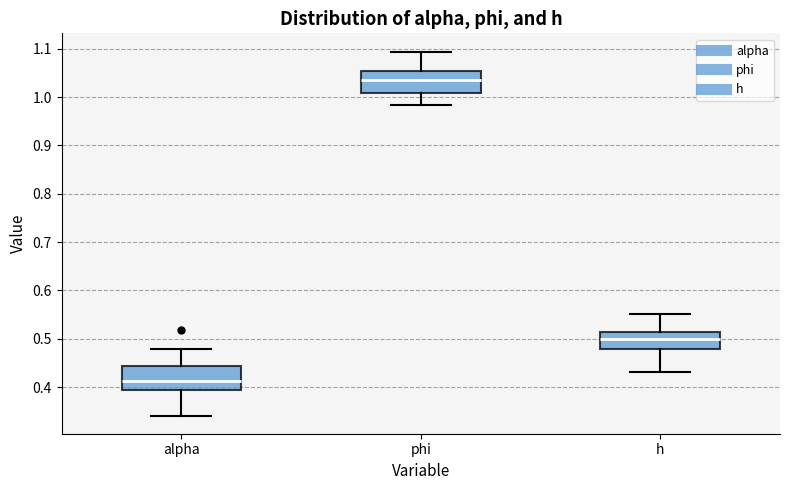

Reading left to right, transcribe this box plot: for each box, give where its median line is, the range the box spans, and where its two whiskers end, as read against the y-axis. The values are not printed on the chart, so give them approximately, as read against the axis.

alpha: median 0.41, box 0.39 to 0.44, whiskers 0.34 to 0.48
phi: median 1.04, box 1.01 to 1.05, whiskers 0.98 to 1.09
h: median 0.50, box 0.48 to 0.51, whiskers 0.43 to 0.55